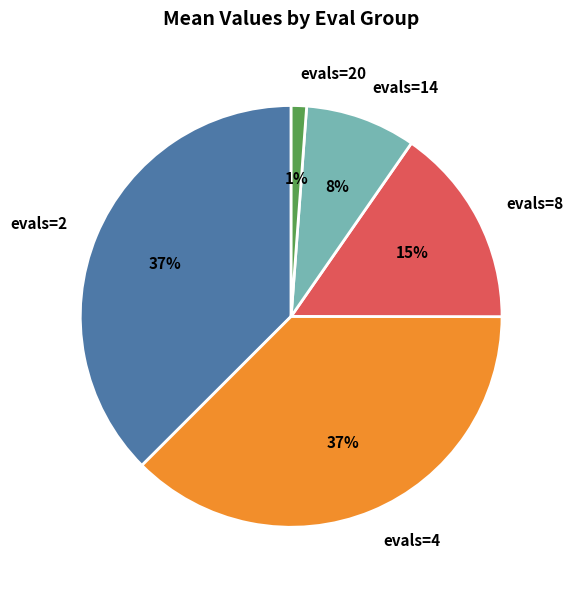

Is there any slice that represents more than half of the pie?

No